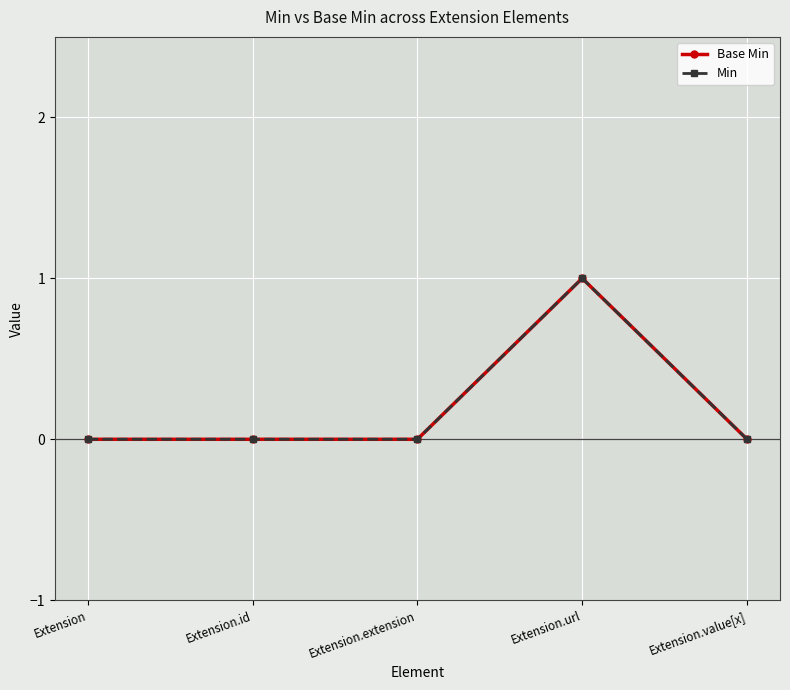

Between Extension and Extension.id, which series saw the biggest shift?

Base Min